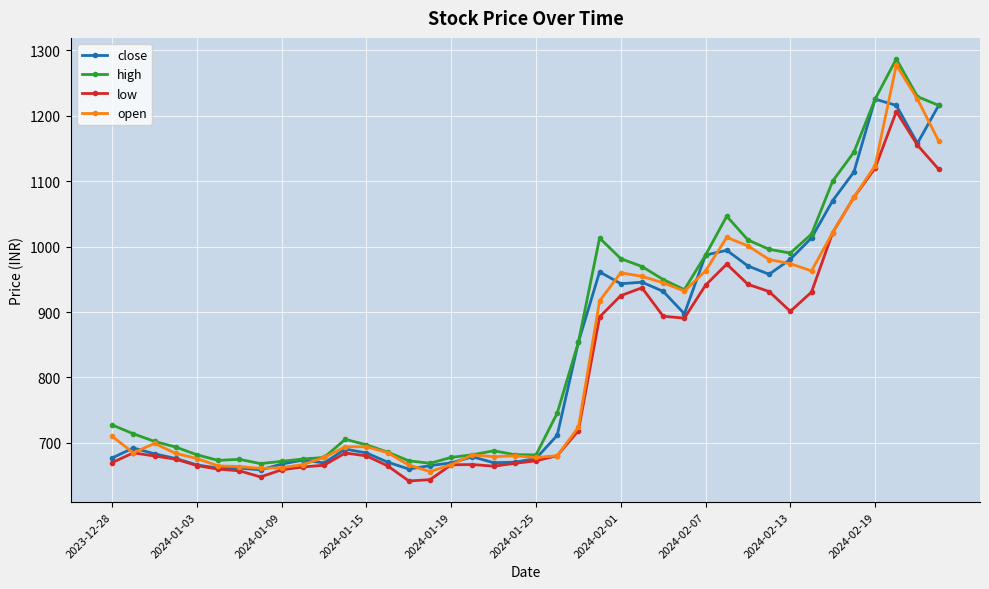

What is the smallest value displayed?

642.0